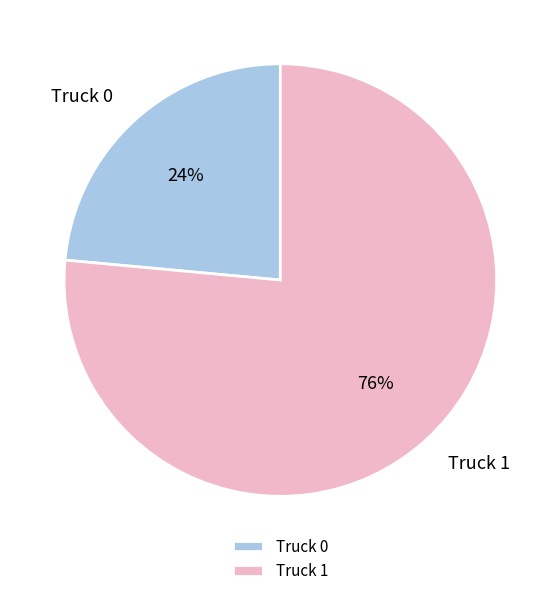

Is it true that Truck 1 is 87% of the pie?

False